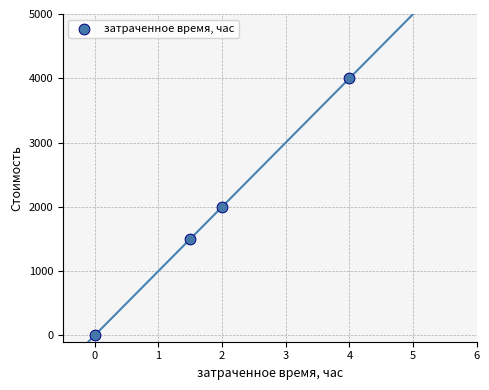

What is the range of Y values (max minus min)?

4000